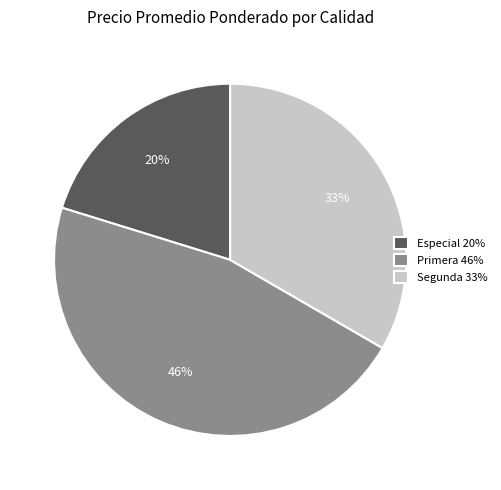

How many slices are in this pie chart?

3